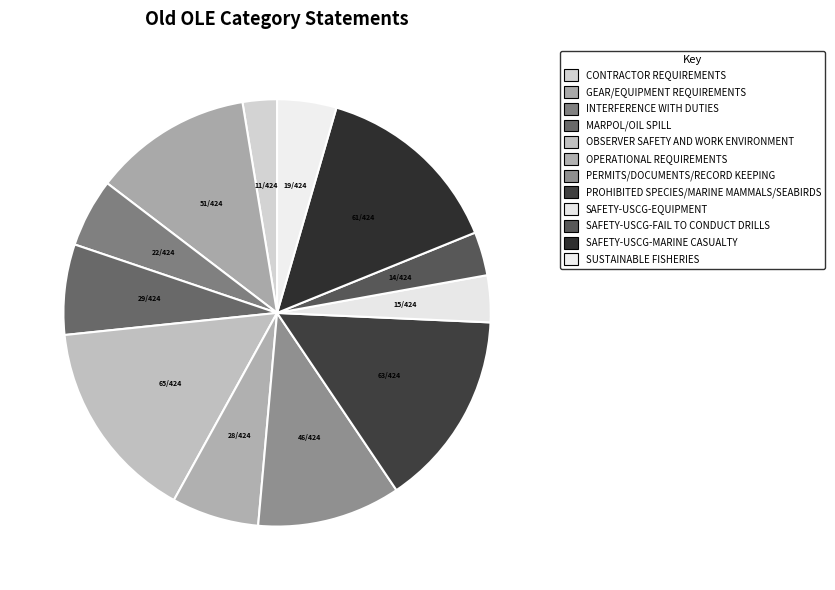

Which has a higher value, SAFETY-USCG-FAIL TO CONDUCT DRILLS or OBSERVER SAFETY AND WORK ENVIRONMENT?

OBSERVER SAFETY AND WORK ENVIRONMENT